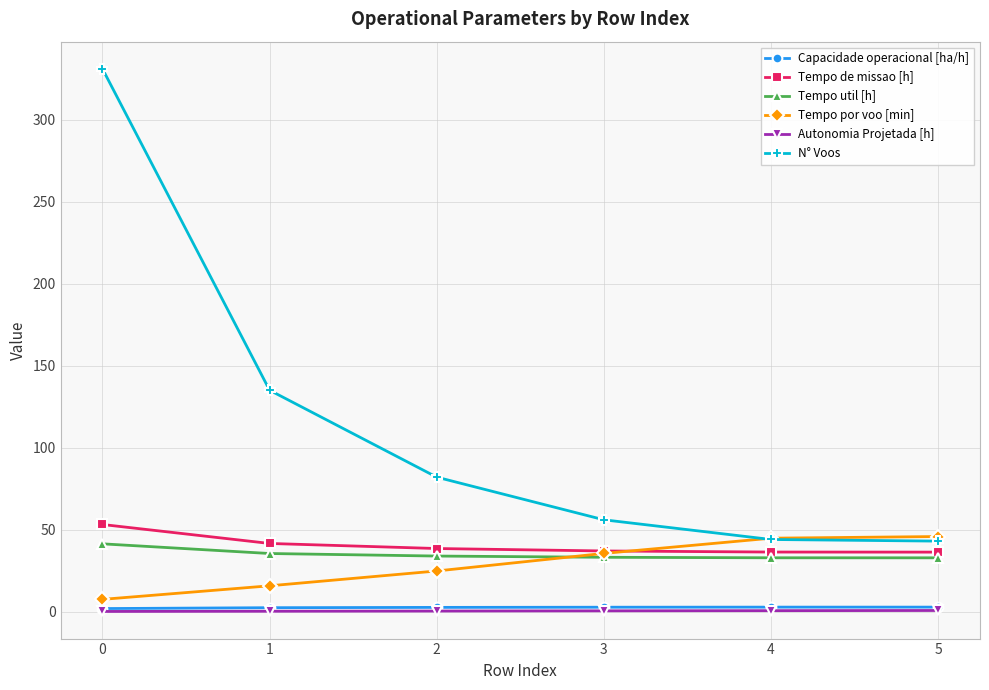

Does the chart display data point markers on the line(s)?

Yes